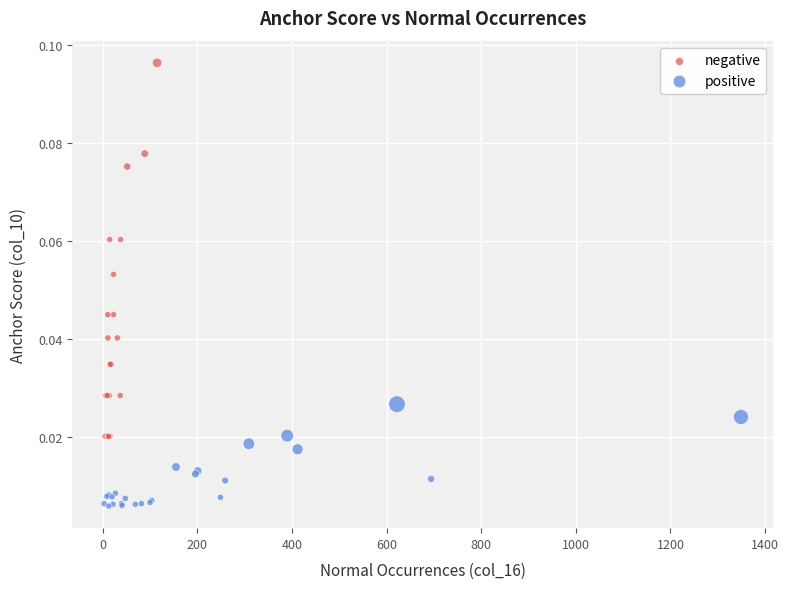

Which series reaches the maximum Y coordinate?

negative